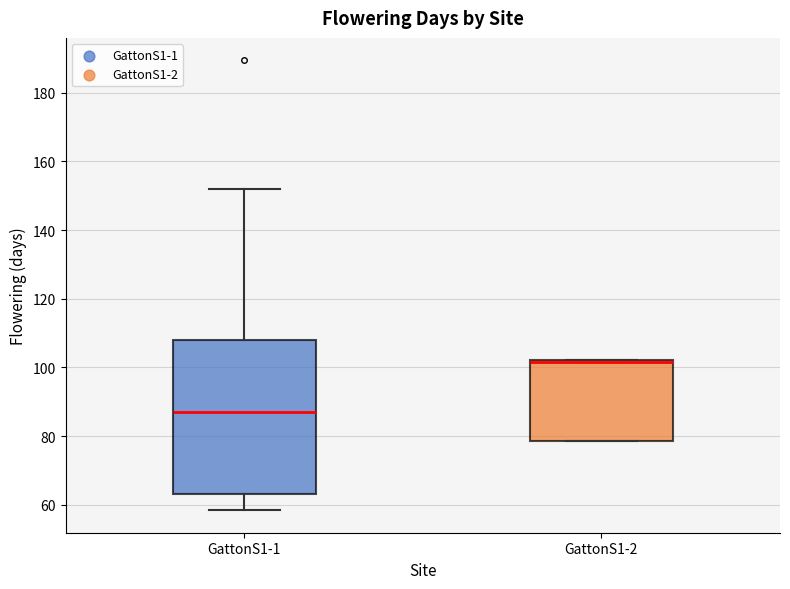

Comparing the boxes themselves (not the whiskers), which one is the tallest?

GattonS1-1